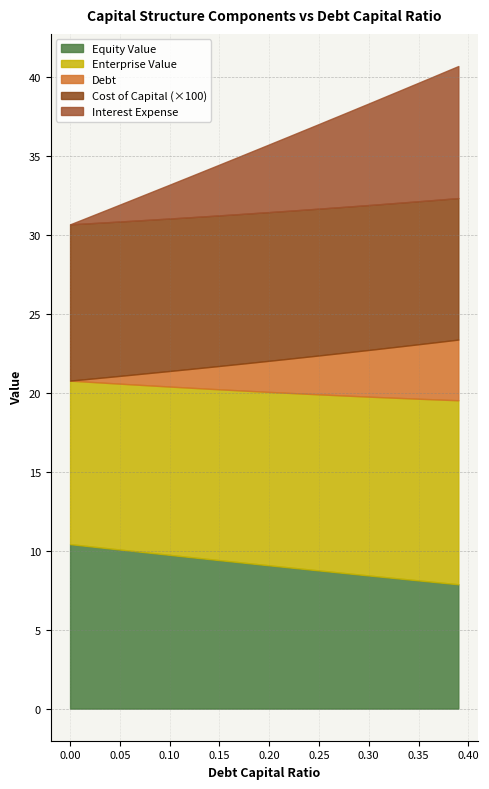

Reading right to left, extract all data points from this chart.

debt_capital: 0.39=0.4	0.38=0.4	0.37=0.4	0.36=0.4	0.35=0.3	0.34=0.3	0.33=0.3	0.32=0.3	0.31=0.3	0.3=0.3	0.29=0.3	0.28=0.3	0.27=0.3	0.26=0.3	0.25=0.2	0.24=0.2	0.23=0.2	0.22=0.2	0.21=0.2	0.2=0.2	0.19=0.2	0.18=0.2	0.17=0.2	0.16=0.2	0.15=0.1	0.14=0.1	0.13=0.1	0.12=0.1	0.11=0.1	0.1=0.1	0.09=0.1	0.08=0.1	0.07=0.1	0.06=0.1	0.05=0.1	0.04=0.0	0.03=0.0	0.02=0.0	0.01=0.0	0.0=0.0
cost_capital: 0.39=0.1	0.38=0.1	0.37=0.1	0.36=0.1	0.35=0.1	0.34=0.1	0.33=0.1	0.32=0.1	0.31=0.1	0.3=0.1	0.29=0.1	0.28=0.1	0.27=0.1	0.26=0.1	0.25=0.1	0.24=0.1	0.23=0.1	0.22=0.1	0.21=0.1	0.2=0.1	0.19=0.1	0.18=0.1	0.17=0.1	0.16=0.1	0.15=0.1	0.14=0.1	0.13=0.1	0.12=0.1	0.11=0.1	0.1=0.1	0.09=0.1	0.08=0.1	0.07=0.1	0.06=0.1	0.05=0.1	0.04=0.1	0.03=0.1	0.02=0.1	0.01=0.1	0.0=0.1
equity_value: 0.39=7.9	0.38=7.9	0.37=8.0	0.36=8.1	0.35=8.1	0.34=8.2	0.33=8.2	0.32=8.3	0.31=8.4	0.3=8.4	0.29=8.5	0.28=8.6	0.27=8.6	0.26=8.7	0.25=8.7	0.24=8.8	0.23=8.9	0.22=8.9	0.21=9.0	0.2=9.1	0.19=9.1	0.18=9.2	0.17=9.3	0.16=9.3	0.15=9.4	0.14=9.5	0.13=9.5	0.12=9.6	0.11=9.7	0.1=9.7	0.09=9.8	0.08=9.9	0.07=9.9	0.06=10.0	0.05=10.1	0.04=10.1	0.03=10.2	0.02=10.3	0.01=10.3	0.0=10.4
enterprise_value: 0.39=11.6	0.38=11.6	0.37=11.6	0.36=11.5	0.35=11.5	0.34=11.5	0.33=11.4	0.32=11.4	0.31=11.4	0.3=11.3	0.29=11.3	0.28=11.2	0.27=11.2	0.26=11.2	0.25=11.1	0.24=11.1	0.23=11.1	0.22=11.0	0.21=11.0	0.2=11.0	0.19=10.9	0.18=10.9	0.17=10.9	0.16=10.8	0.15=10.8	0.14=10.8	0.13=10.7	0.12=10.7	0.11=10.7	0.1=10.7	0.09=10.6	0.08=10.6	0.07=10.6	0.06=10.5	0.05=10.5	0.04=10.5	0.03=10.4	0.02=10.4	0.01=10.4	0.0=10.3
debt: 0.39=3.8	0.38=3.7	0.37=3.6	0.36=3.5	0.35=3.4	0.34=3.3	0.33=3.3	0.32=3.2	0.31=3.1	0.3=3.0	0.29=2.9	0.28=2.8	0.27=2.7	0.26=2.6	0.25=2.5	0.24=2.4	0.23=2.3	0.22=2.2	0.21=2.1	0.2=2.0	0.19=1.9	0.18=1.8	0.17=1.7	0.16=1.6	0.15=1.5	0.14=1.4	0.13=1.3	0.12=1.2	0.11=1.1	0.1=1.0	0.09=0.9	0.08=0.8	0.07=0.7	0.06=0.6	0.05=0.5	0.04=0.4	0.03=0.3	0.02=0.2	0.01=0.1	0.0=0.0
interest_expense: 0.39=0.1	0.38=0.1	0.37=0.1	0.36=0.1	0.35=0.1	0.34=0.1	0.33=0.1	0.32=0.1	0.31=0.1	0.3=0.1	0.29=0.1	0.28=0.1	0.27=0.1	0.26=0.1	0.25=0.1	0.24=0.1	0.23=0.0	0.22=0.0	0.21=0.0	0.2=0.0	0.19=0.0	0.18=0.0	0.17=0.0	0.16=0.0	0.15=0.0	0.14=0.0	0.13=0.0	0.12=0.0	0.11=0.0	0.1=0.0	0.09=0.0	0.08=0.0	0.07=0.0	0.06=0.0	0.05=0.0	0.04=0.0	0.03=0.0	0.02=0.0	0.01=0.0	0.0=0.0